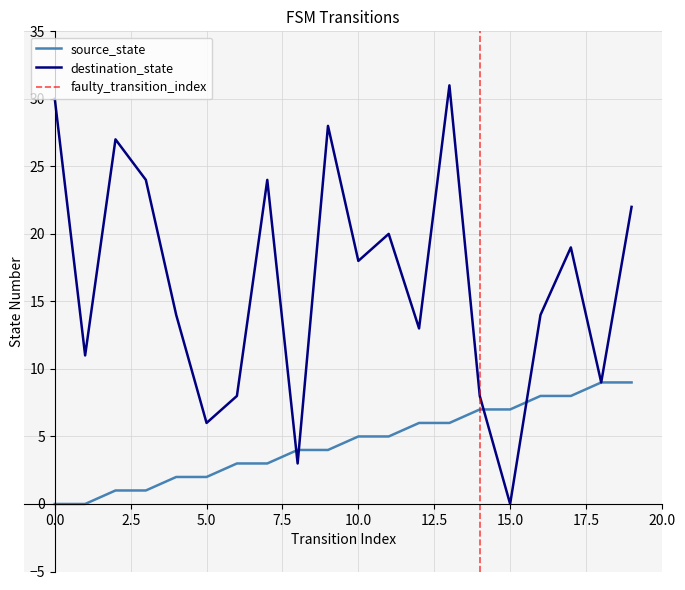

Which category has the highest value across all series?

13